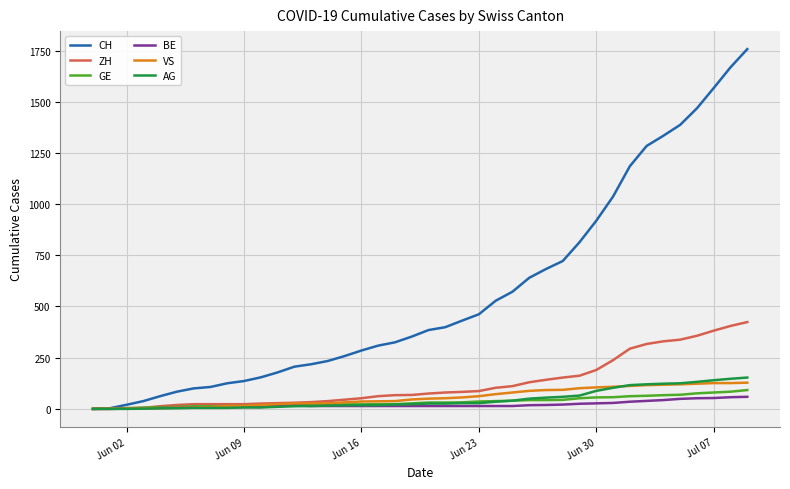

What is the average value of the GE series?

35